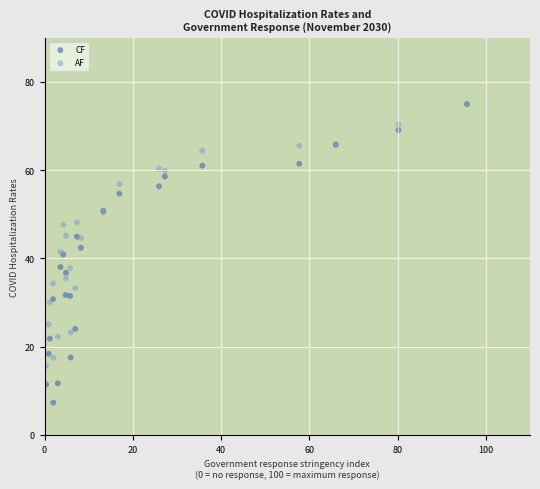

What are all the series names shown in the legend?

CF, AF